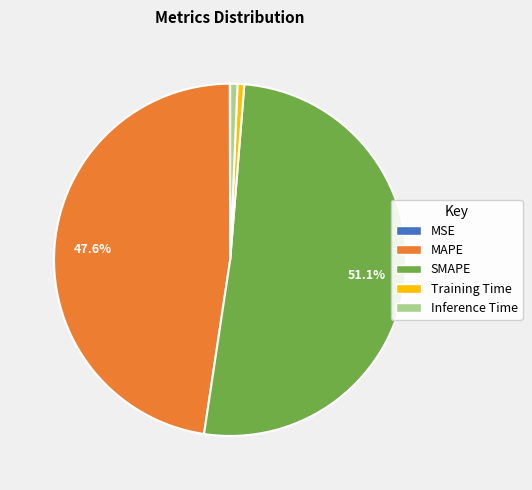

What percentage is the Training Time slice, to the nearest percent?

1%